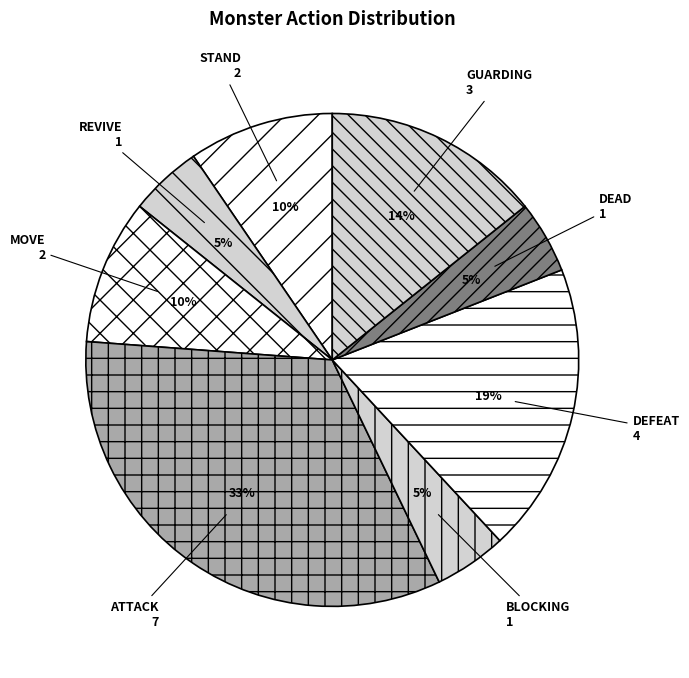

To the nearest percent, what is the difference between the GUARDING and ATTACK slice percentages?

19%